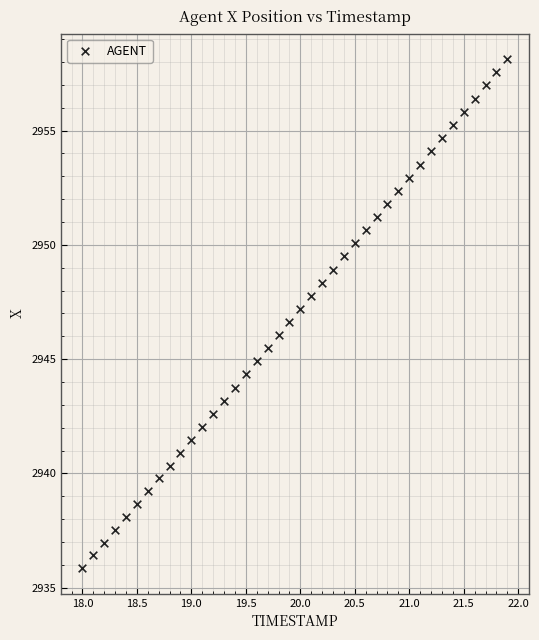

What is the range of Y values (max minus min)?

22.3